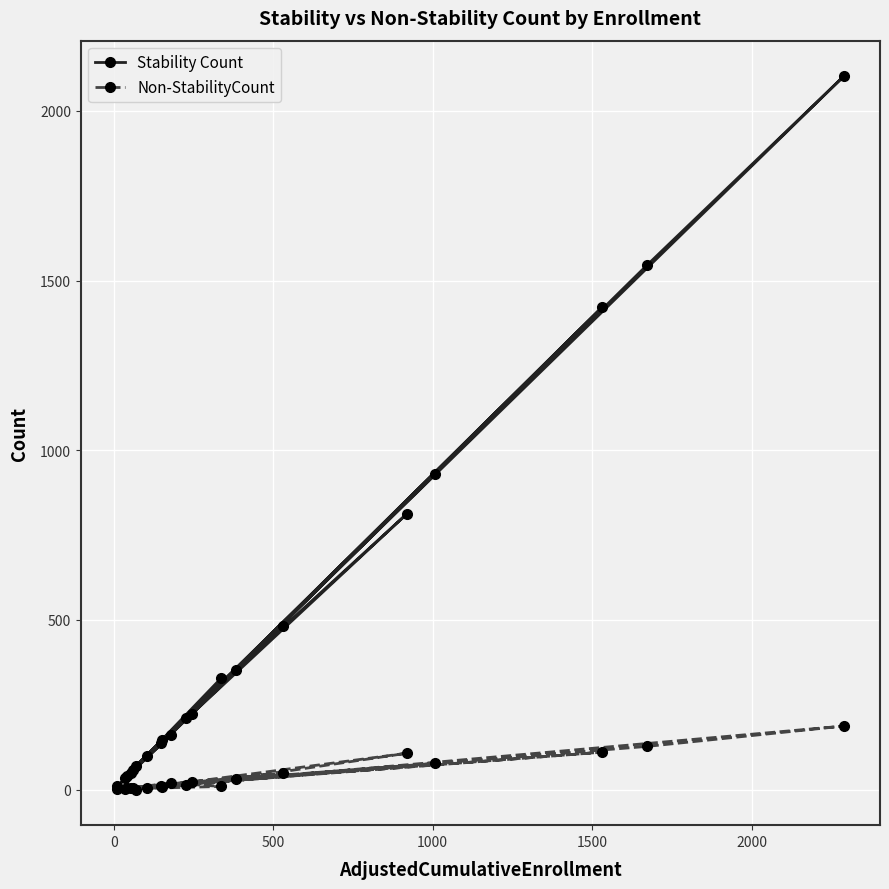

Rank the series by their maximum value, from lowest to highest.

Non-StabilityCount, Stability Count